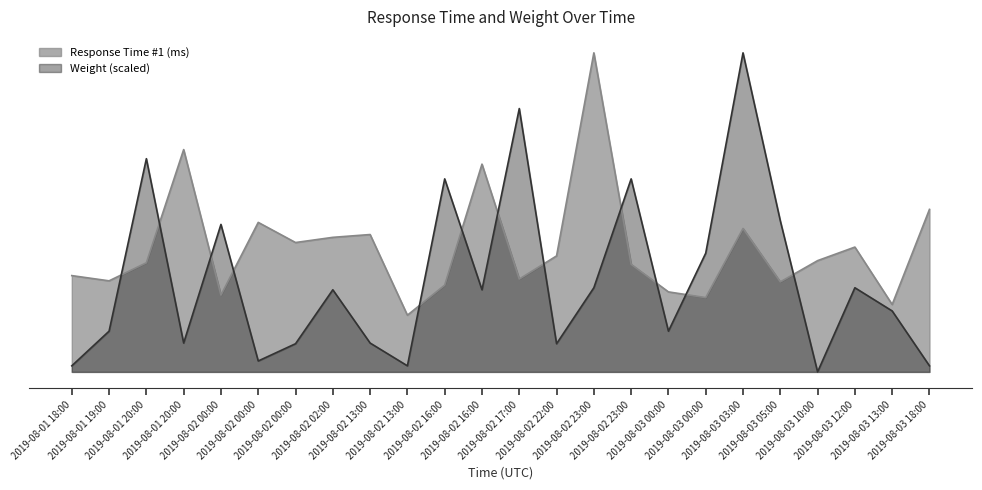

Reading right to left, list all the values displayed in this chart.

Response Time #1 (ms): 13775.0	5713.0	10581.0	9432.0	7631.0	12158.0	6297.0	6783.0	9116.0	27045.0	9833.0	7870.0	17612.0	7354.0	4807.0	11644.0	11406.0	10966.0	12673.0	6508.0	18844.0	9250.0	7719.0	8163.0
Weight: 516.1	5167.3	7134.3	0.0	12810.8	27045.0	10065.1	3453.2	16361.9	7134.3	2388.6	22322.6	6962.2	16361.9	516.1	2447.7	6962.2	2388.6	926.8	12501.8	2447.7	18073.5	3453.2	516.1